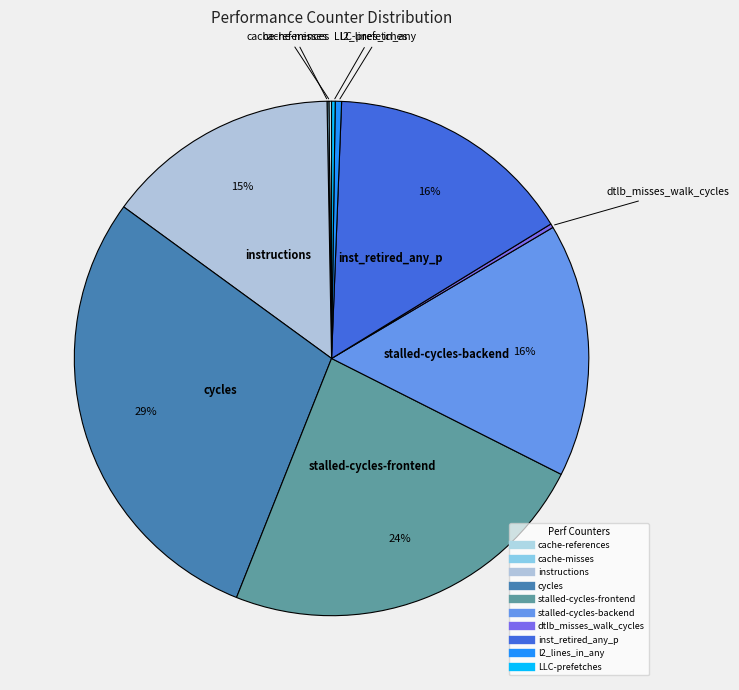

Rank the categories by value from lowest to highest.

cache-misses, cache-references, LLC-prefetches, dtlb_misses_walk_cycles, l2_lines_in_any, instructions, inst_retired_any_p, stalled-cycles-backend, stalled-cycles-frontend, cycles